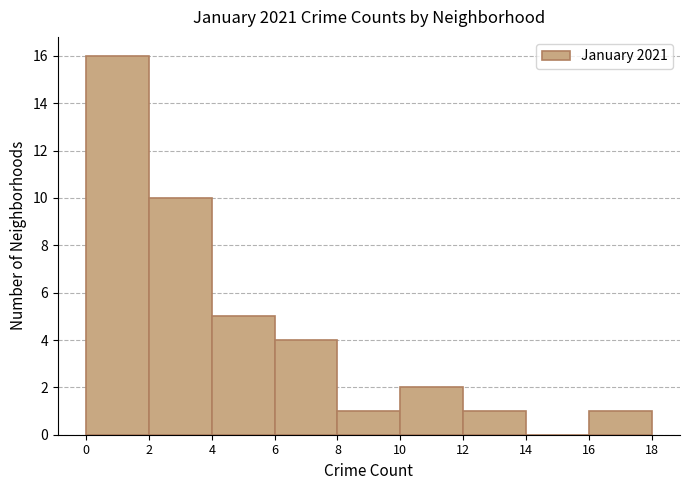

Reading left to right, transcribe this chart: for each bar, give the range it covers on the x-axis and its height. The values are not printed on the chart, so give them approximately, as read against the axis.

0 to 2: 16
2 to 4: 10
4 to 6: 5
6 to 8: 4
8 to 10: 1
10 to 12: 2
12 to 14: 1
14 to 16: 0
16 to 18: 1